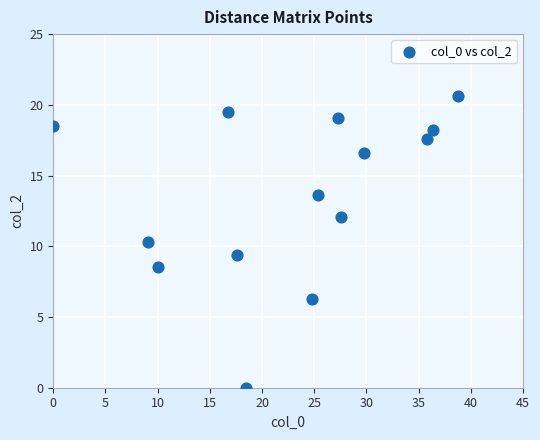

What is the range of X values (max minus min)?

38.8